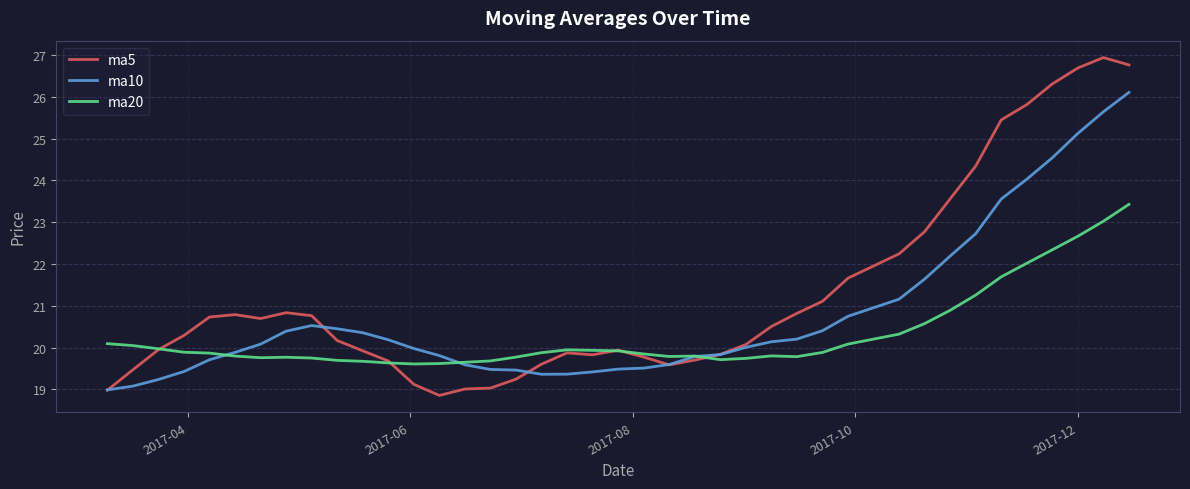

Which series has the largest range (max minus min)?

ma5